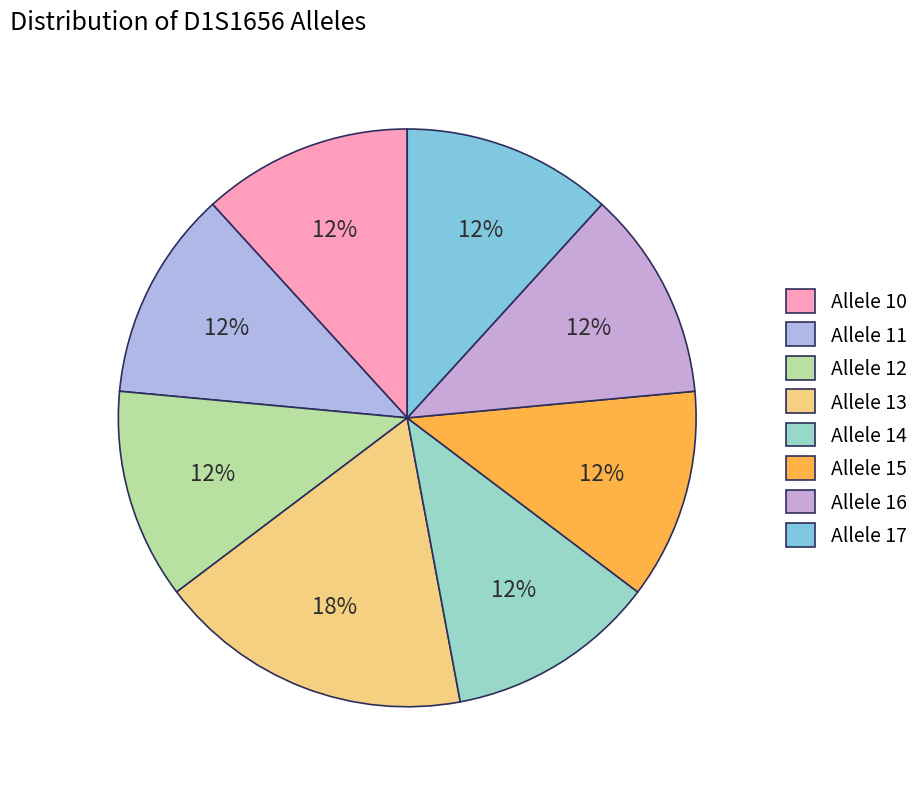

What is the ratio of the value at Allele 15 to the value at Allele 10?

1.0